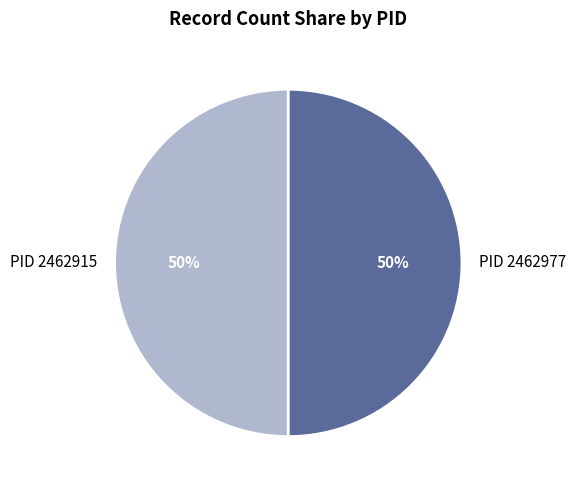

Count the number of slices in the pie.

2